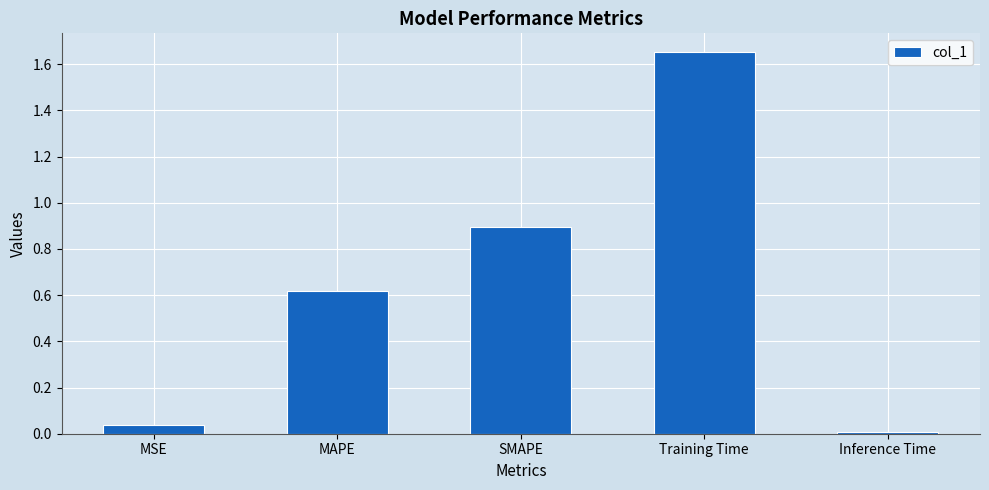

At which category does the chart reach its peak across all series?

Training Time